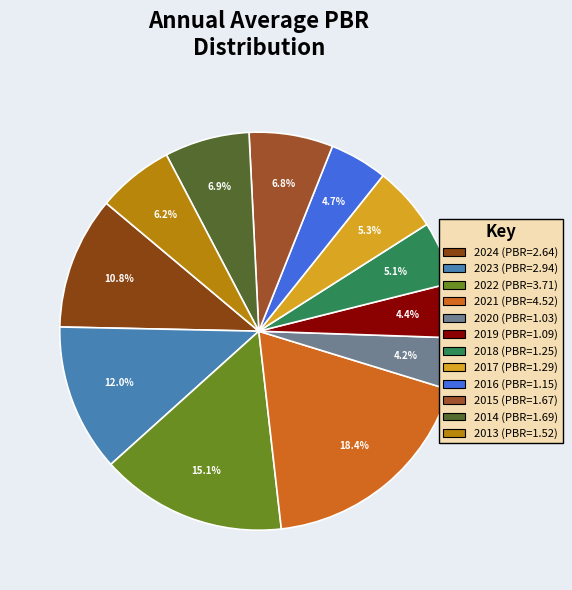

What percentage is the 2018 slice, to the nearest percent?

5%